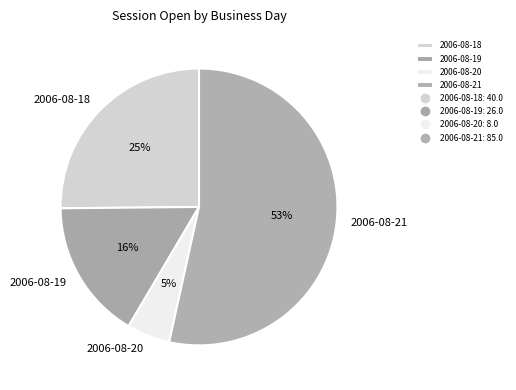

To the nearest percent, what is the difference between the 2006-08-20 and 2006-08-19 slice percentages?

11%